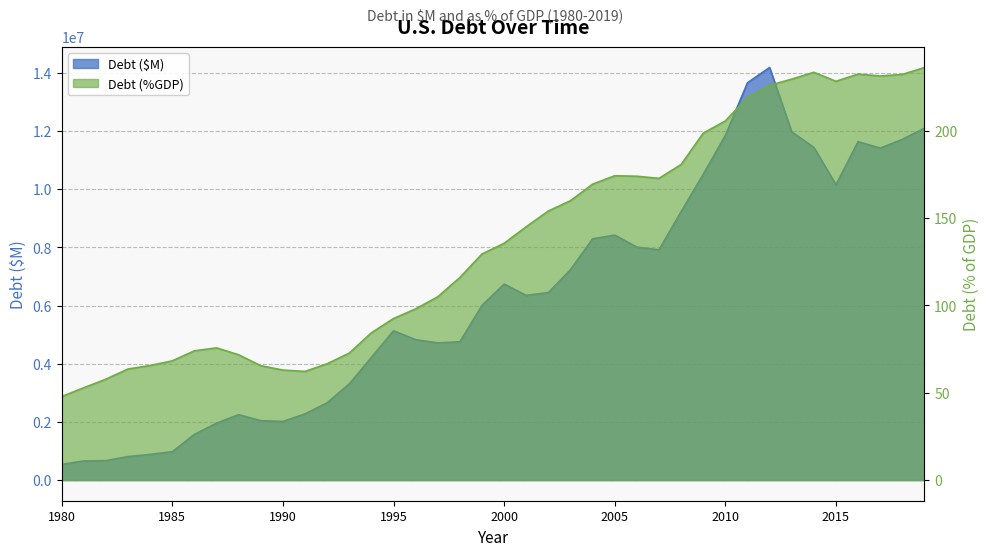

Reading right to left, transcribe all the data shown in this chart.

Debt ($M): 2019=12098127.0	2018=11711237.0	2017=11410751.0	2016=11634547.0	2015=10152082.0	2014=11435842.0	2013=11968863.0	2012=14181362.0	2011=13656480.0	2010=11846014.0	2009=10510360.0	2008=9228521.0	2007=7914222.0	2006=8008425.0	2005=8420920.0	2004=8293373.0	2003=7232240.0	2002=6445582.0	2001=6348734.0	2000=6737524.0	1999=6003652.0	1998=4754918.0	1997=4715766.0	1996=4827561.0	1995=5131067.0	1994=4217045.0	1993=3304596.0	1992=2657741.0	1991=2275830.0	1990=2014533.0	1989=2042118.0	1988=2248780.0	1987=1957071.0	1986=1570539.0	1985=974795.0	1984=882885.0	1983=807138.0	1982=668940.0	1981=657663.0	1980=539567.0
Debt (%GDP): 2019=236.3	2018=232.3	2017=231.4	2016=232.5	2015=228.4	2014=233.5	2013=229.6	2012=226.1	2011=219.1	2010=205.7	2009=198.7	2008=180.7	2007=172.8	2006=174.0	2005=174.3	2004=169.5	2003=160.0	2002=154.1	2001=145.1	2000=135.6	1999=129.5	1998=116.0	1997=105.0	1996=98.0	1995=92.5	1994=84.4	1993=72.7	1992=66.6	1991=62.2	1990=63.0	1989=65.5	1988=71.8	1987=75.7	1986=74.0	1985=68.3	1984=65.6	1983=63.6	1982=57.8	1981=52.9	1980=47.8